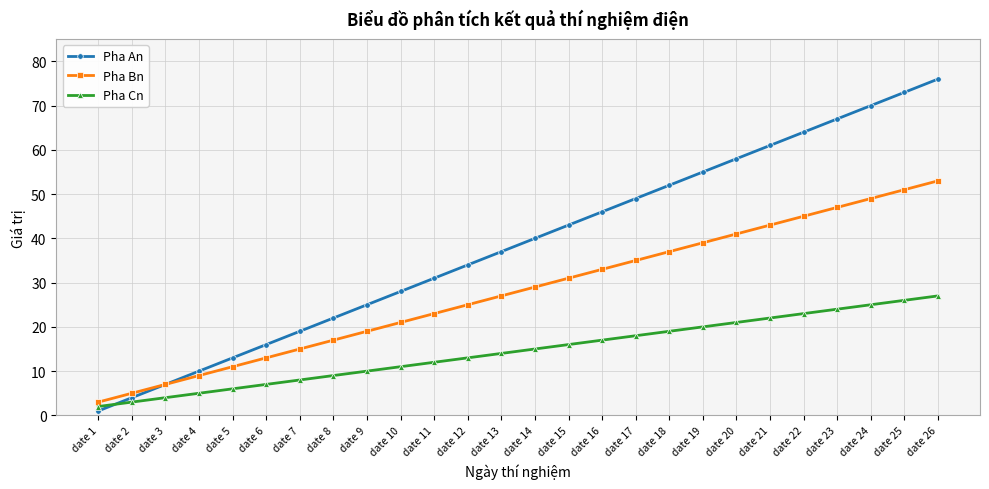

Reading right to left, transcribe all the data shown in this chart.

Pha An: date 26=76	date 25=73	date 24=70	date 23=67	date 22=64	date 21=61	date 20=58	date 19=55	date 18=52	date 17=49	date 16=46	date 15=43	date 14=40	date 13=37	date 12=34	date 11=31	date 10=28	date 9=25	date 8=22	date 7=19	date 6=16	date 5=13	date 4=10	date 3=7	date 2=4	date 1=1
Pha Bn: date 26=53	date 25=51	date 24=49	date 23=47	date 22=45	date 21=43	date 20=41	date 19=39	date 18=37	date 17=35	date 16=33	date 15=31	date 14=29	date 13=27	date 12=25	date 11=23	date 10=21	date 9=19	date 8=17	date 7=15	date 6=13	date 5=11	date 4=9	date 3=7	date 2=5	date 1=3
Pha Cn: date 26=27	date 25=26	date 24=25	date 23=24	date 22=23	date 21=22	date 20=21	date 19=20	date 18=19	date 17=18	date 16=17	date 15=16	date 14=15	date 13=14	date 12=13	date 11=12	date 10=11	date 9=10	date 8=9	date 7=8	date 6=7	date 5=6	date 4=5	date 3=4	date 2=3	date 1=2